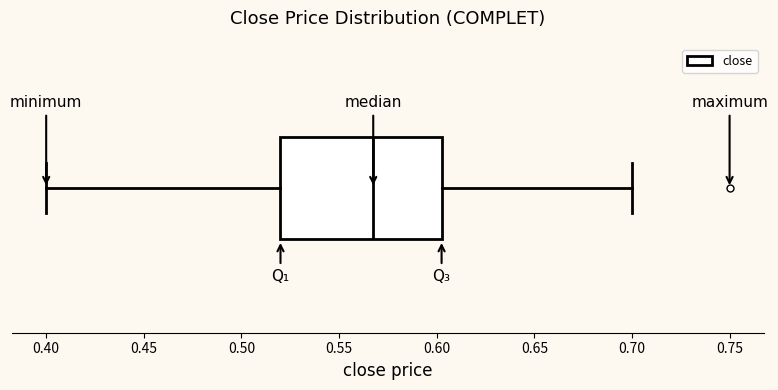

Transcribe this box plot: give where the median line is, the range the box spans, and where the two whiskers end, as read against the x-axis. The values are not printed on the chart, so give them approximately, as read against the axis.

median 0.570, box 0.520 to 0.605, whiskers 0.400 to 0.700